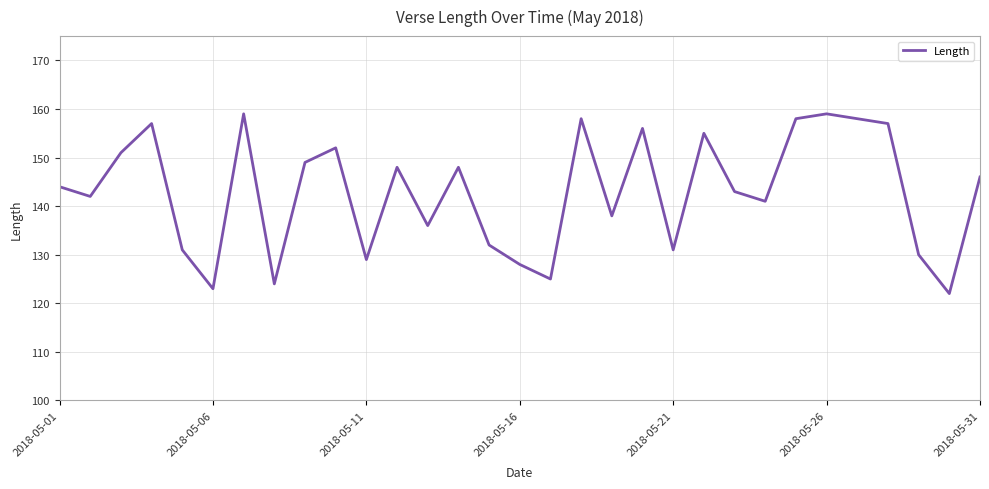

Is this an area chart (filled region under the line)?

No